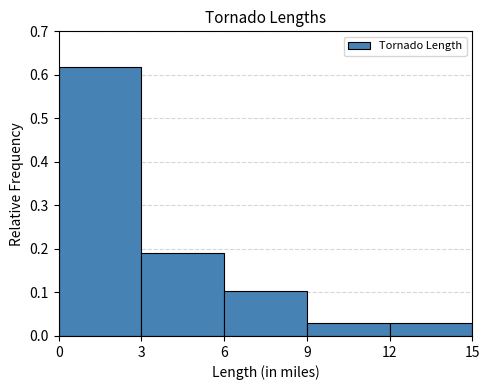

Reading left to right, list every bar in this chart as the range it spans on the x-axis followed by its height. The values are not printed on the chart, so give them approximately, as read against the axis.

0 to 3: 0.62
3 to 6: 0.19
6 to 9: 0.10
9 to 12: 0.03
12 to 15: 0.03